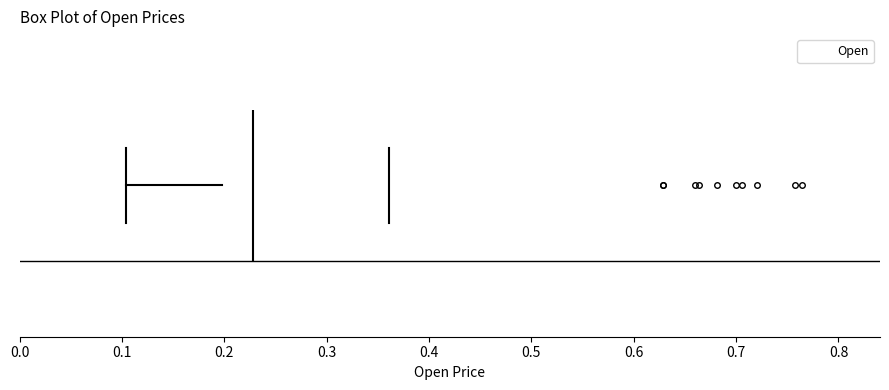

Where does the median line of the box sit on the x-axis? The values are not printed on the chart, so give them approximately, as read against the axis.

0.23